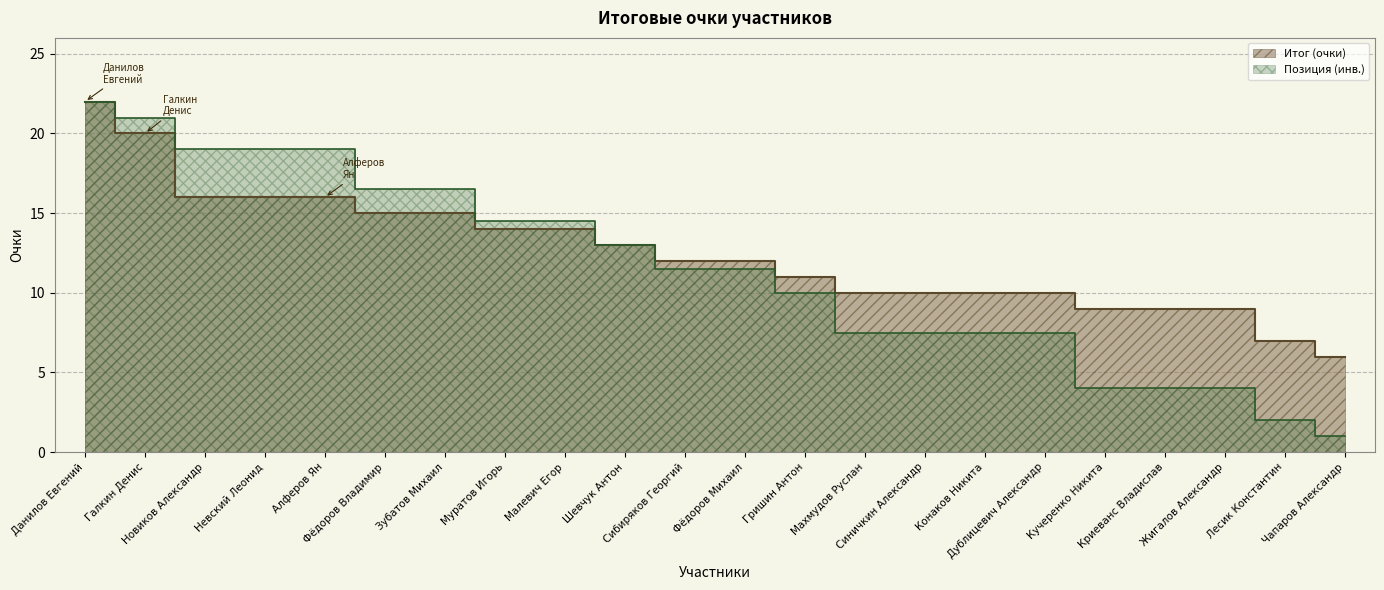

Is it true that Позиция equals 18.0 at Сибиряков Георгий?

False